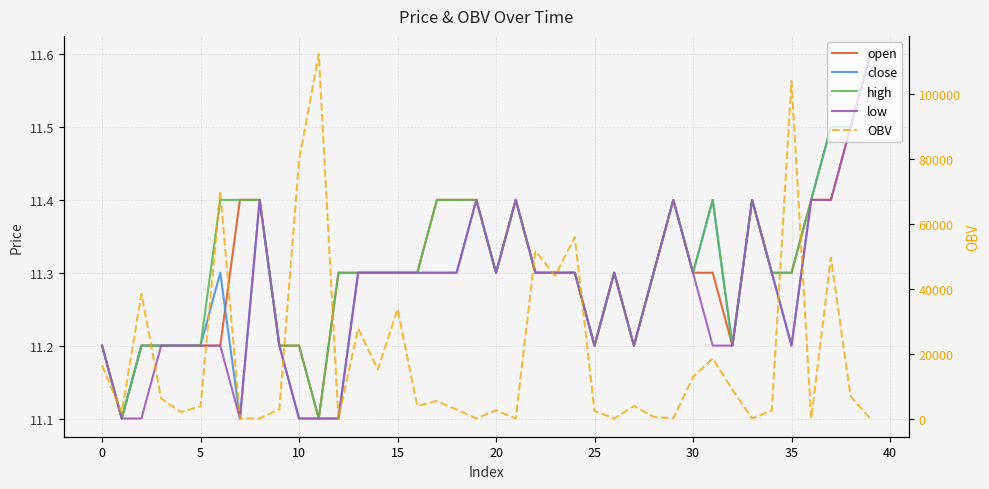

List the series in order of their peak value, lowest first.

open, close, high, low, OBV